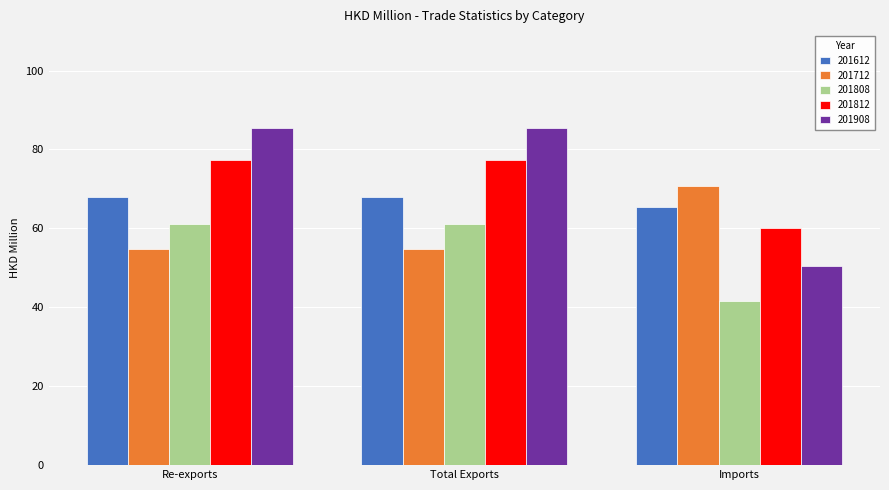

What is the sum of the 201712 values at Re-exports and Imports?

125.7